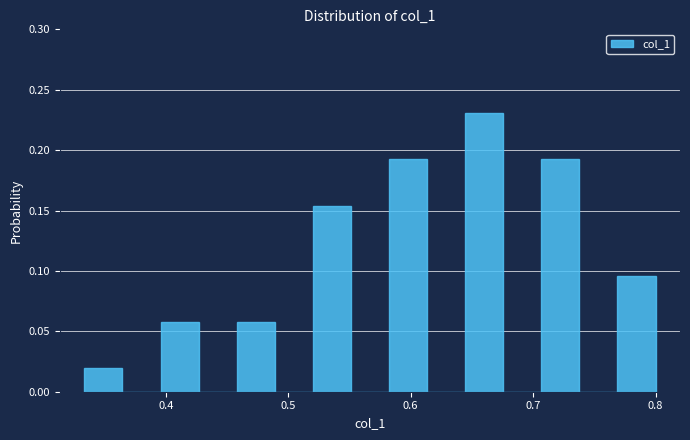

Around what value on the x-axis is the tallest bar? Give the approximate position of its centre, as read against the axis.

0.66